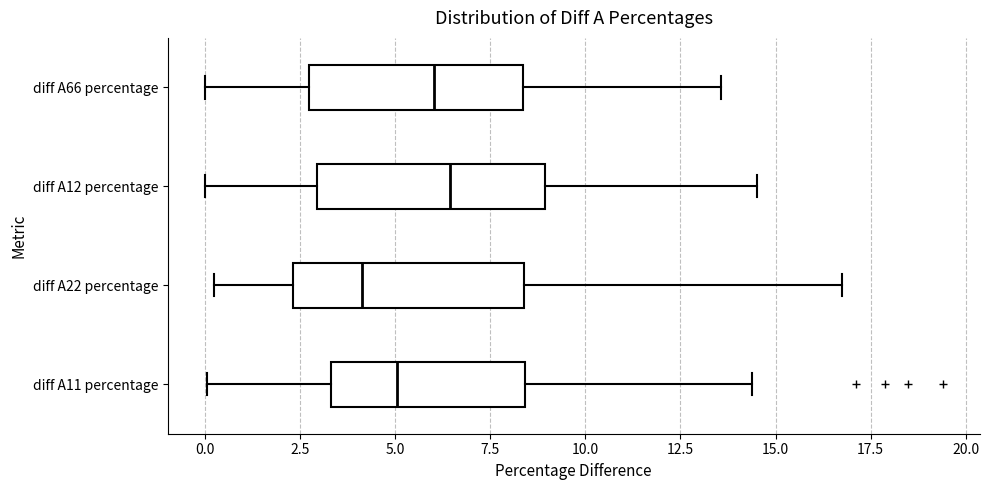

Which box has the furthest to the left median line?

diff A22 percentage